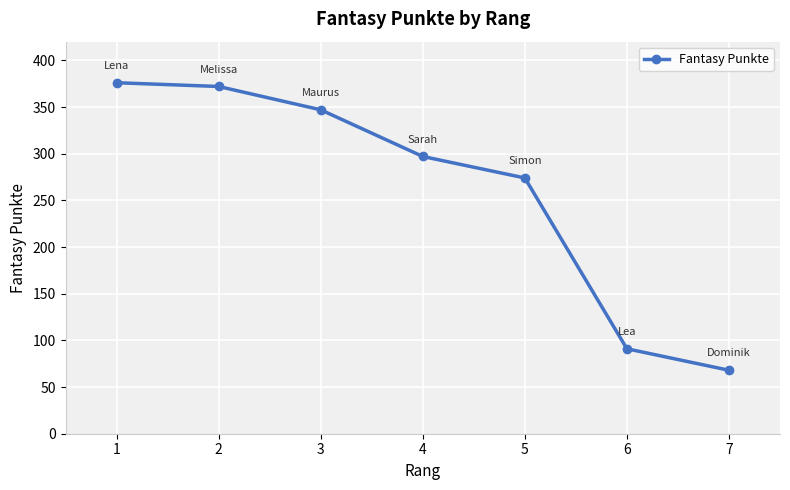

What is the value of the 4th point from the left?

297